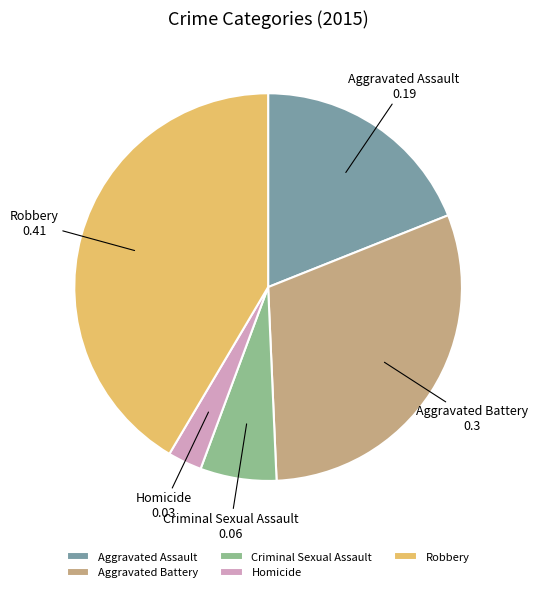

Rank the categories by value from highest to lowest.

Robbery, Aggravated Battery, Aggravated Assault, Criminal Sexual Assault, Homicide